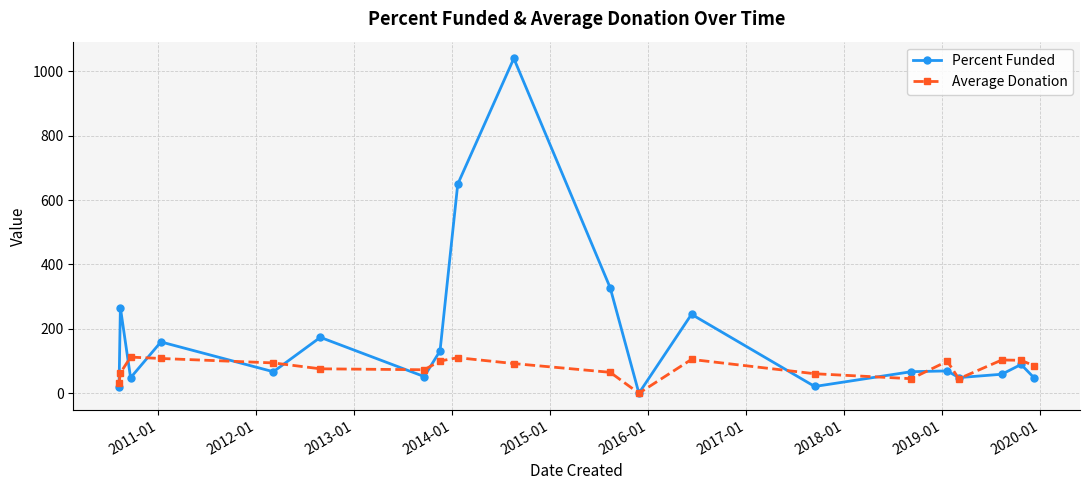

List the series in order of their peak value, lowest first.

Average Donation, Percent Funded